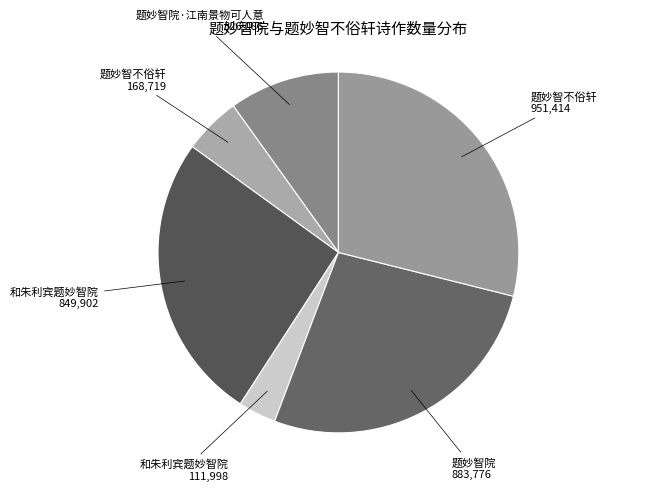

Which slice is the smallest?

和朱利宾题妙智院